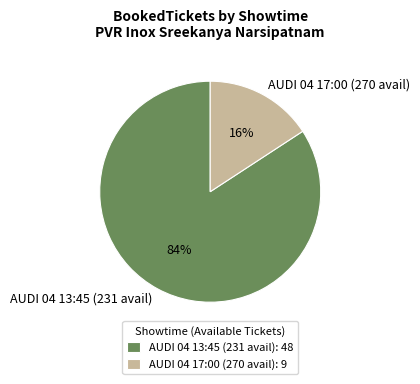

What percentage is the AUDI 04 17:00 (270 avail) slice, to the nearest percent?

16%